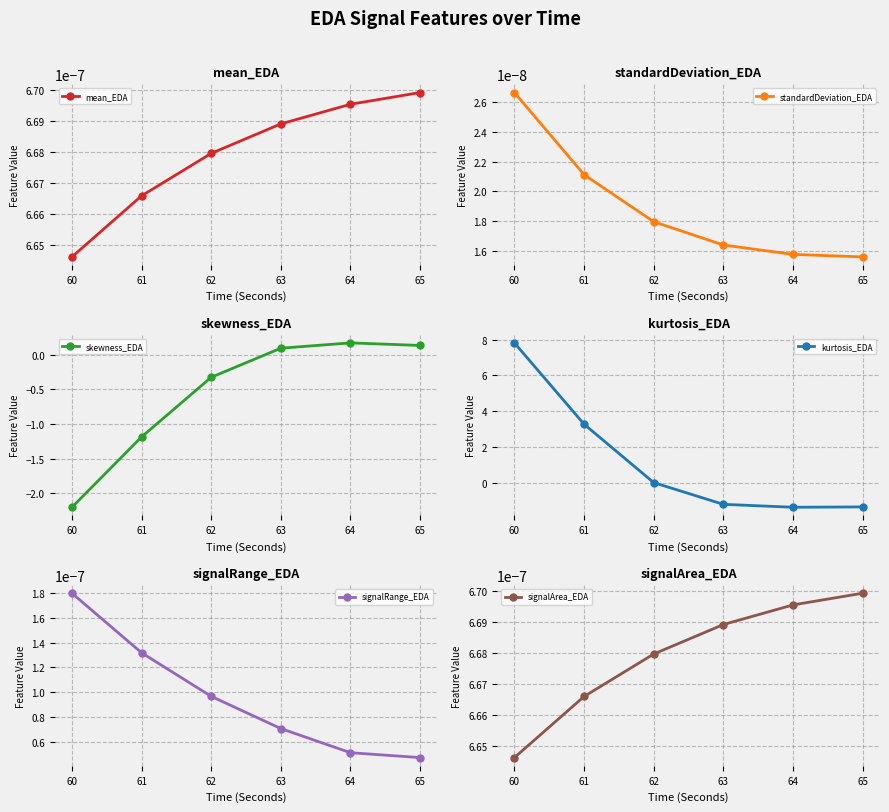

True or false: signalRange_EDA and standardDeviation_EDA intersect in this chart.

False